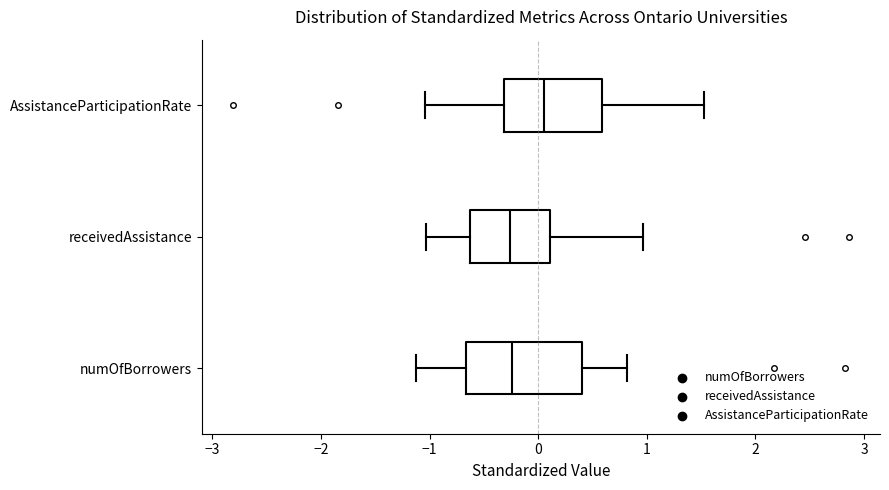

Comparing the boxes themselves (not the whiskers), which one is the widest?

numOfBorrowers